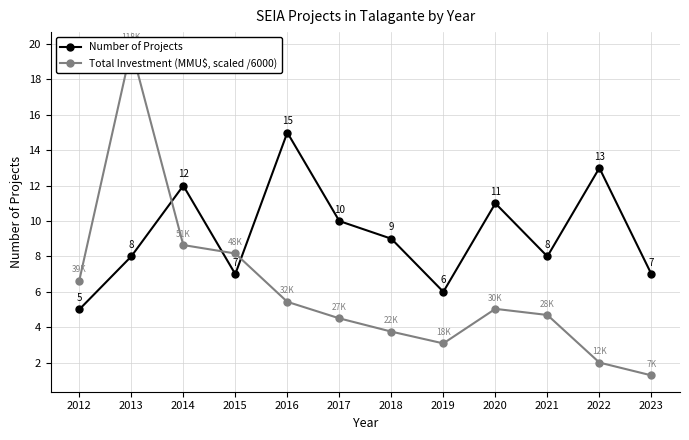

Reading right to left, transcribe all the data shown in this chart.

Number of Projects: 7.0	13.0	8.0	11.0	6.0	9.0	10.0	15.0	7.0	12.0	8.0	5.0
Total Investment (MMU$, scaled /6000): 1.3	2.0	4.7	5.0	3.1	3.8	4.5	5.4	8.2	8.6	19.8	6.6